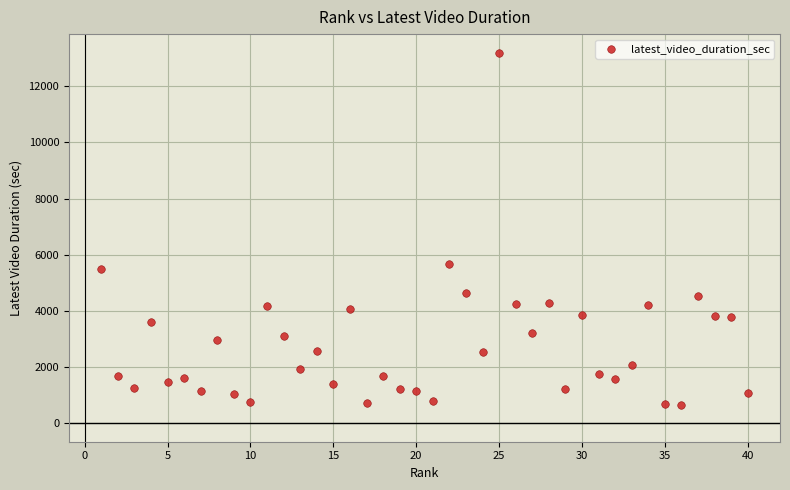

What is the range of Y values (max minus min)?

12534